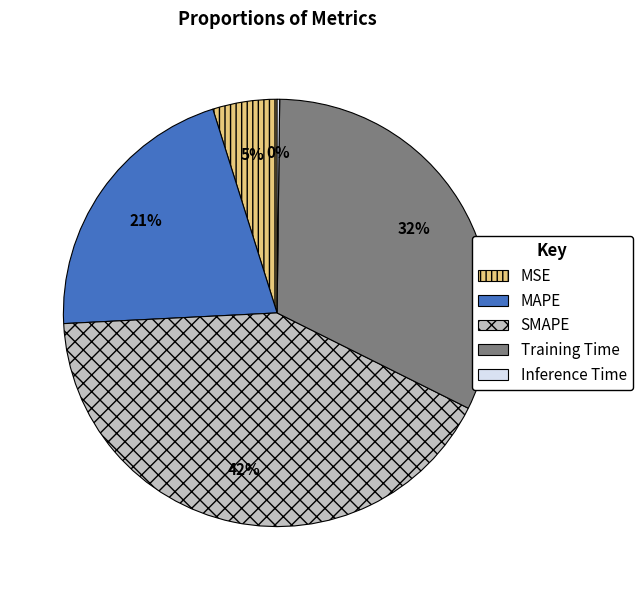

Is there any slice that represents more than half of the pie?

No